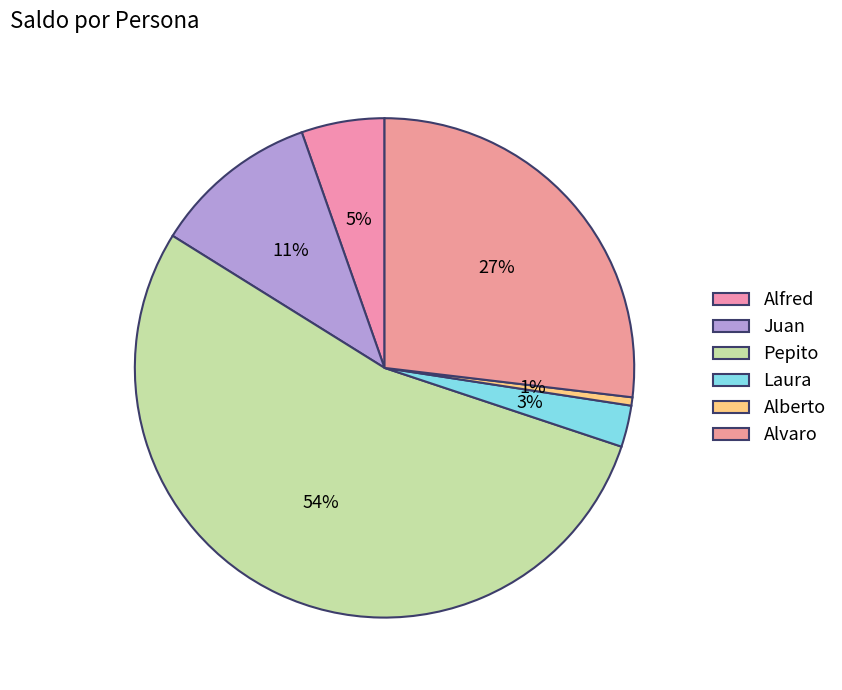

Count the number of slices in the pie.

6